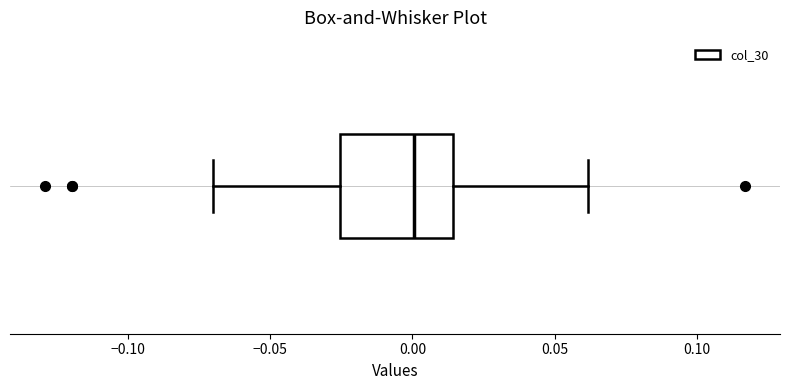

Transcribe this box plot: give where the median line is, the range the box spans, and where the two whiskers end, as read against the x-axis. The values are not printed on the chart, so give them approximately, as read against the axis.

median 0.000, box -0.025 to 0.015, whiskers -0.070 to 0.060